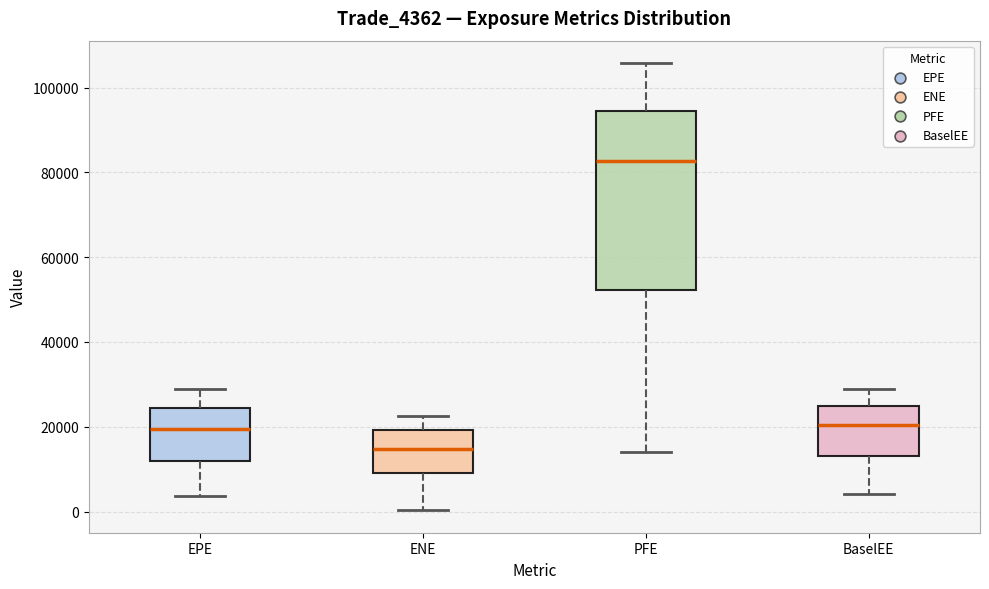

Reading left to right, read every box against the y-axis: the position of its median line, the range the box covers, and the ends of its whiskers. The values are not printed on the chart, so give them approximately, as read against the axis.

EPE: median 20000, box 12000 to 24000, whiskers 4000 to 28000
ENE: median 14000, box 10000 to 20000, whiskers 0 to 22000
PFE: median 82000, box 52000 to 94000, whiskers 14000 to 106000
BaselEE: median 20000, box 14000 to 24000, whiskers 4000 to 28000